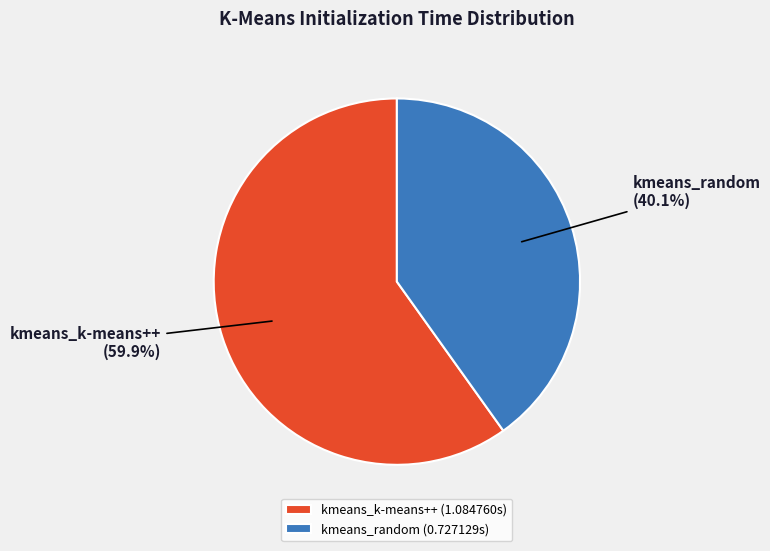

Is kmeans_random the majority of the pie?

No